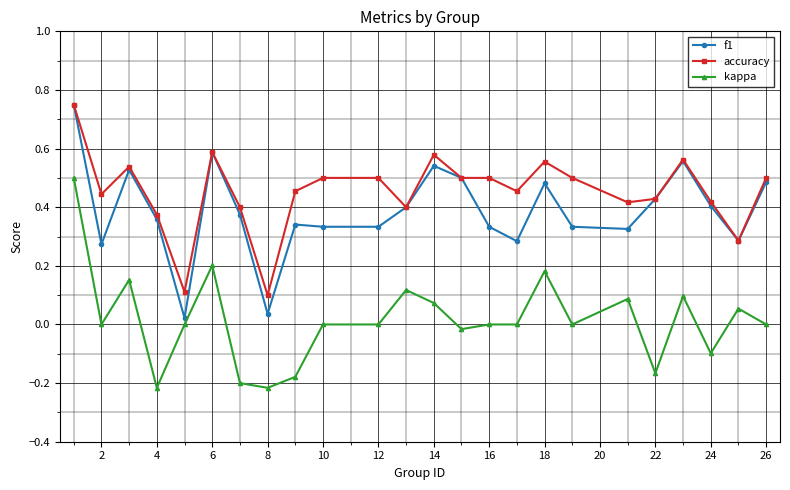

True or false: f1 has more than 1 interior local peaks.

True